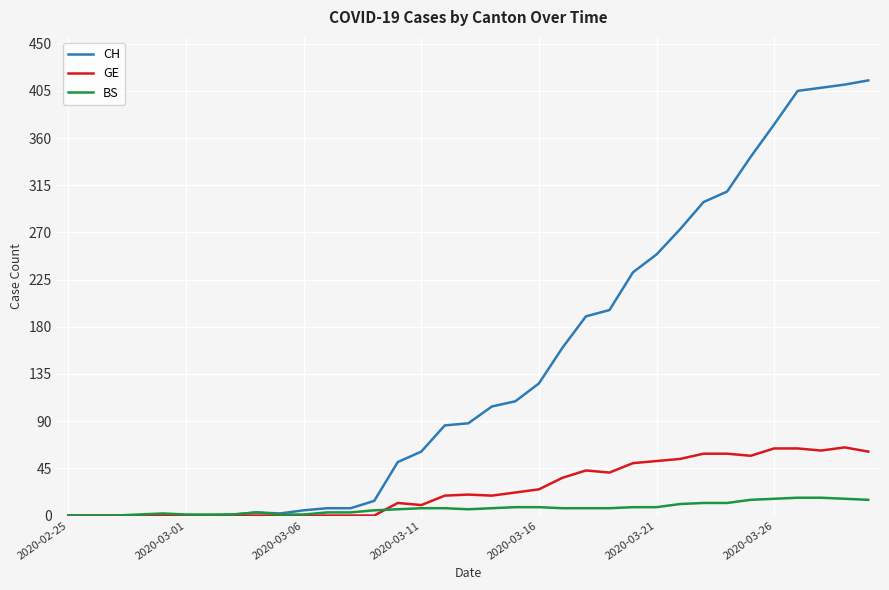

List the series in order of their peak value, lowest first.

BS, GE, CH